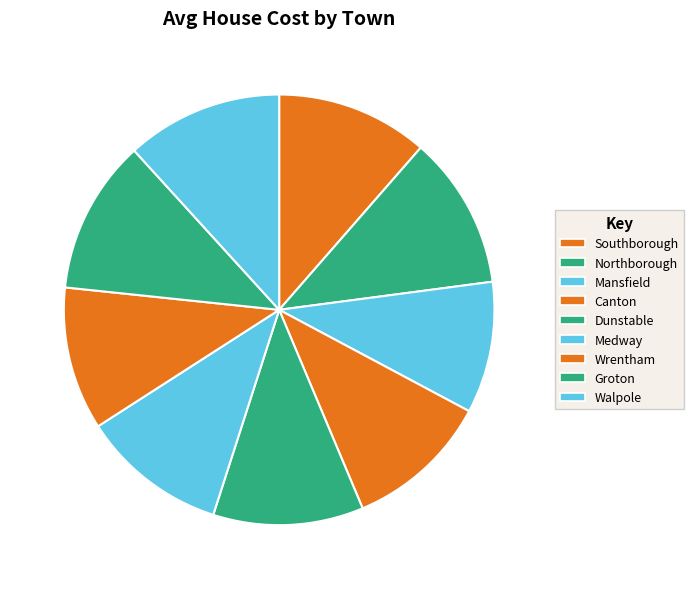

Count the number of slices in the pie.

9